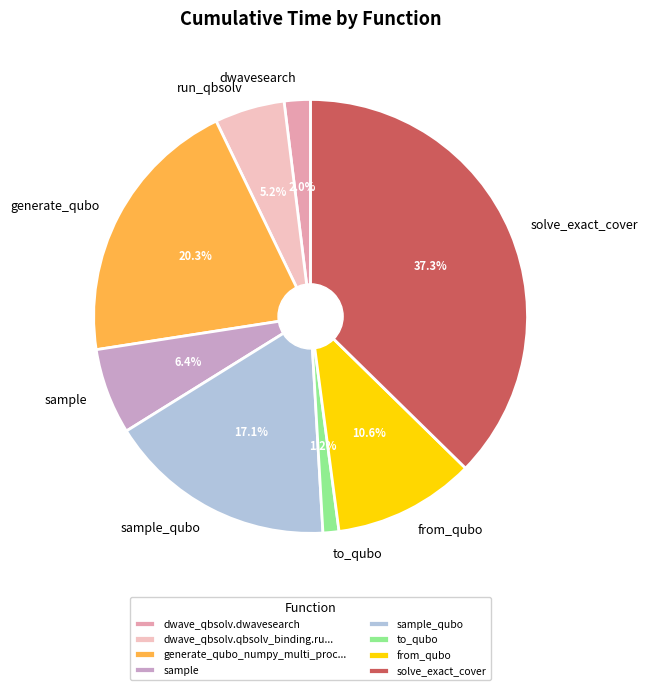

How many segments does this pie chart have?

8